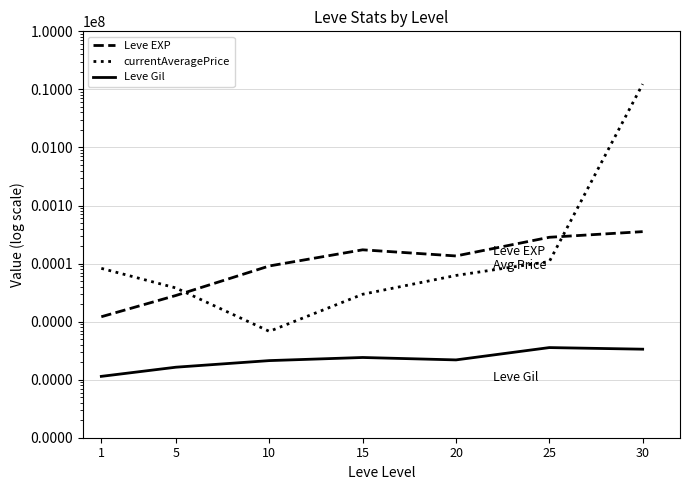

At which category is the sum across all series the highest?

30